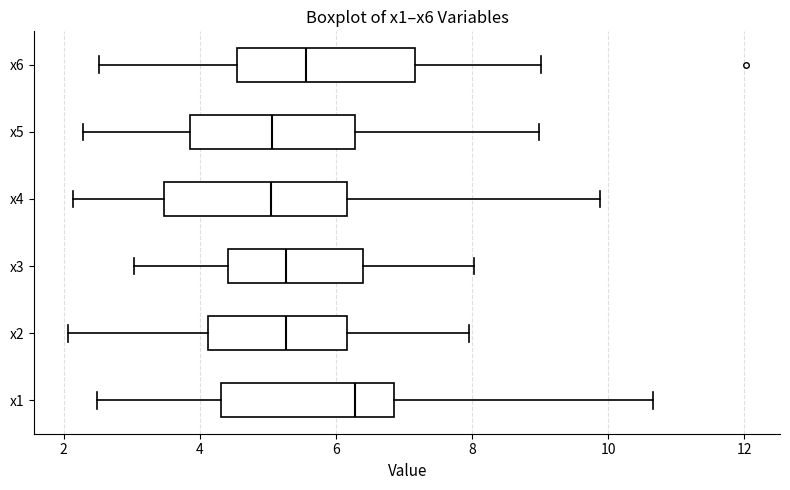

Reading bottom to top, read every box against the x-axis: the position of its median line, the range the box covers, and the ends of its whiskers. The values are not printed on the chart, so give them approximately, as read against the axis.

x1: median 6.2, box 4.4 to 6.8, whiskers 2.4 to 10.6
x2: median 5.2, box 4.2 to 6.2, whiskers 2.0 to 8.0
x3: median 5.2, box 4.4 to 6.4, whiskers 3.0 to 8.0
x4: median 5.0, box 3.4 to 6.2, whiskers 2.2 to 9.8
x5: median 5.0, box 3.8 to 6.2, whiskers 2.2 to 9.0
x6: median 5.6, box 4.6 to 7.2, whiskers 2.6 to 9.0